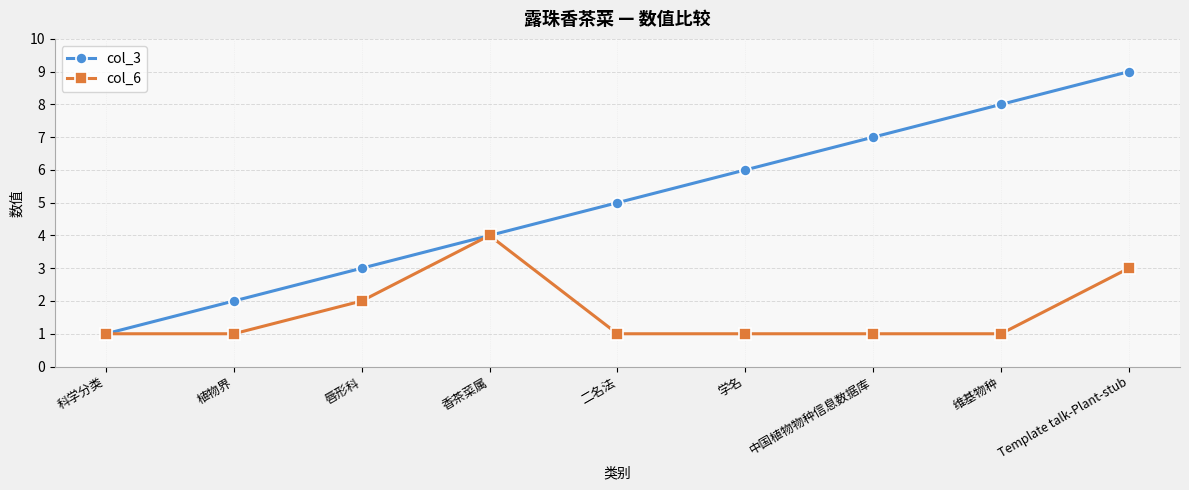

At which category is the sum across all series the highest?

Template talk-Plant-stub